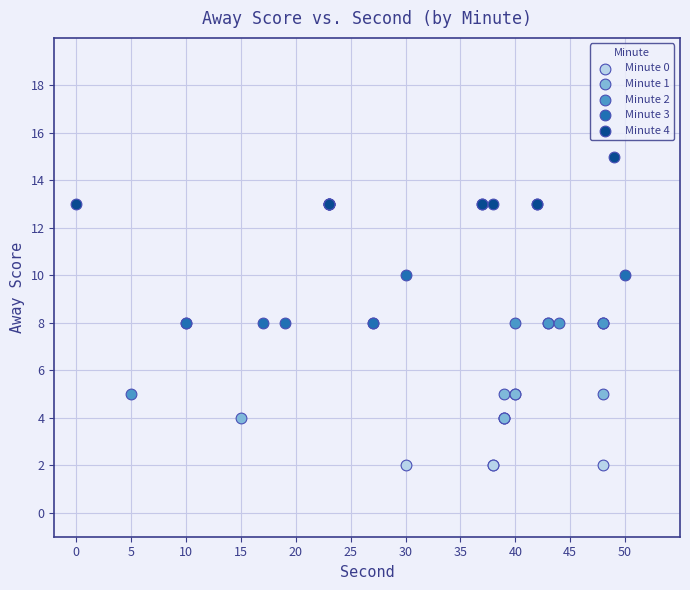

Which series contains the highest Y value?

Minute 4